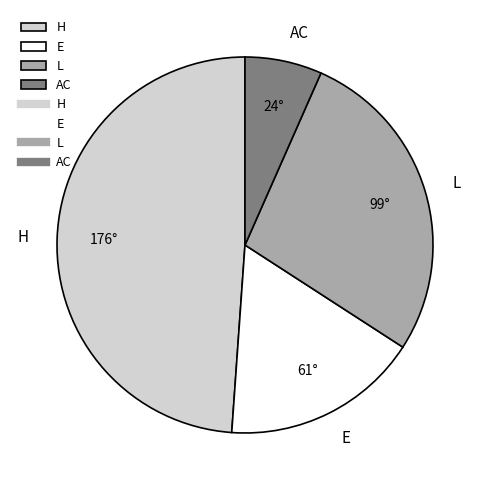

Which slice is the largest?

H